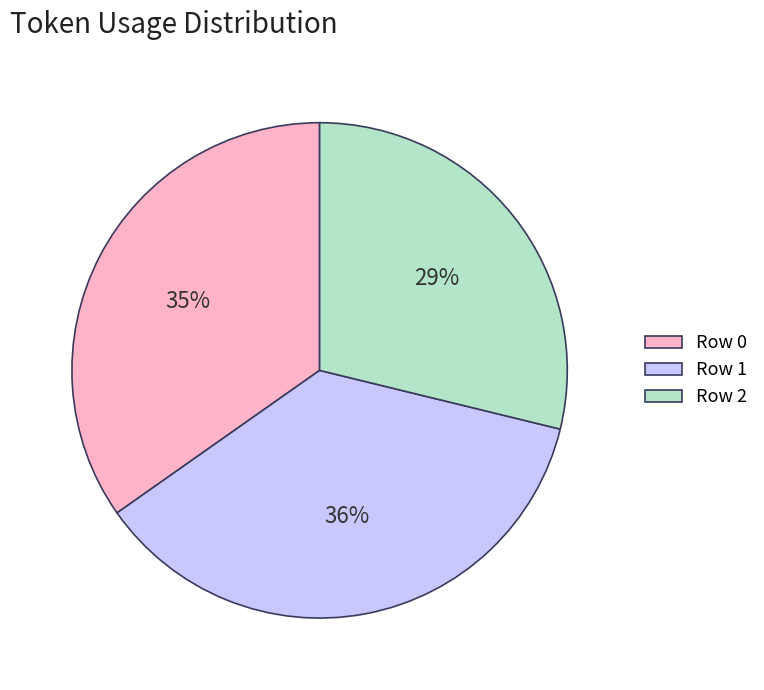

The Row 0 slice represents 47% of the pie. True or false?

False